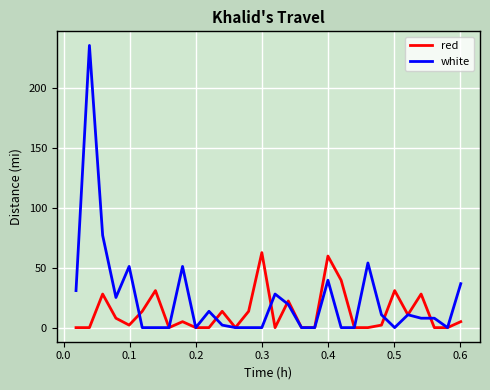

Which series has the widest spread of values?

white